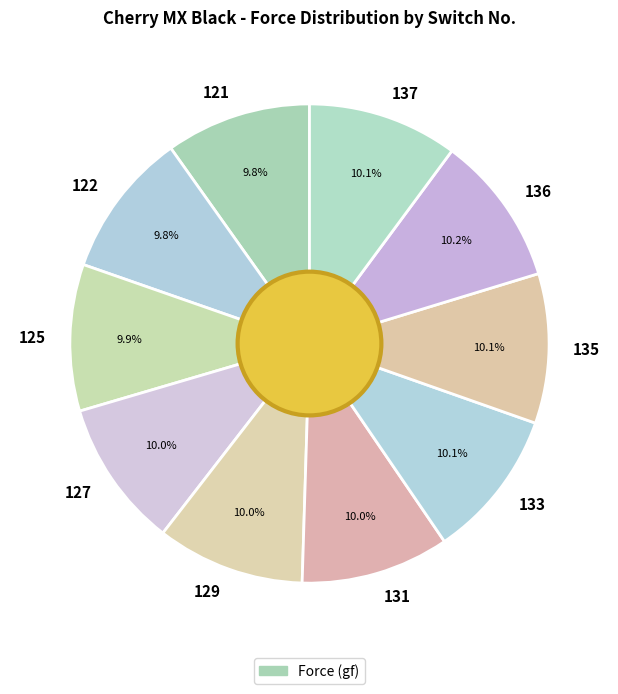

How many segments does this pie chart have?

10